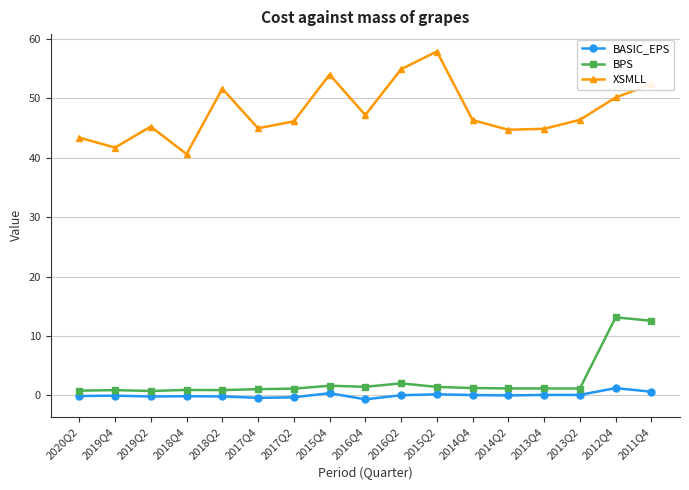

Is the value of BASIC_EPS at 2019Q4 greater than the value of XSMLL at 2020Q2?

No